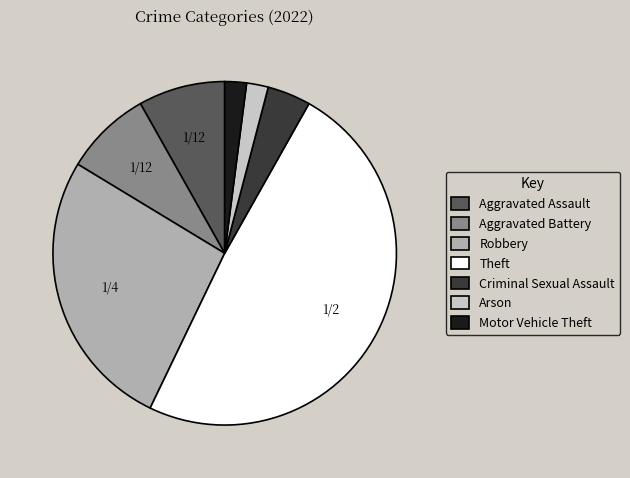

Do Aggravated Assault and Motor Vehicle Theft together represent more than half of the pie?

No